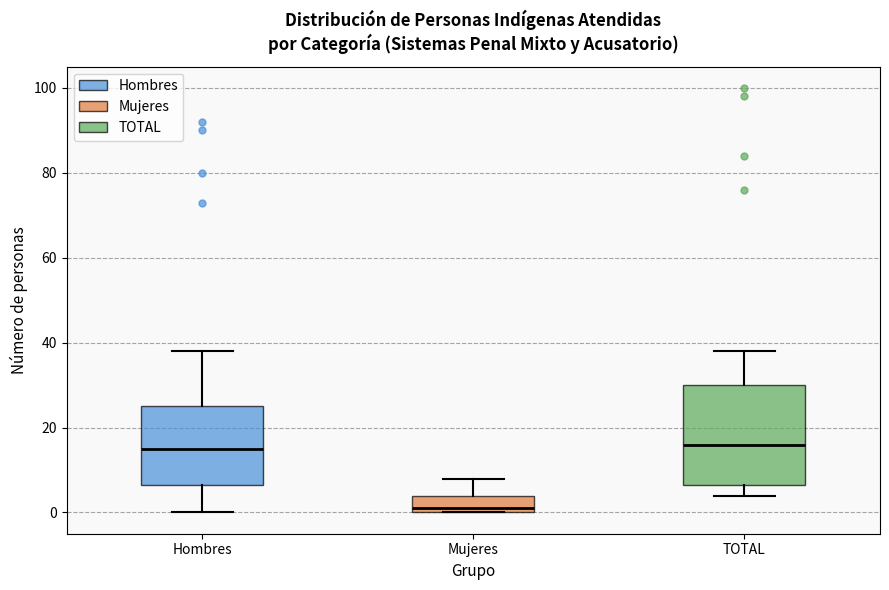

Reading left to right, transcribe this box plot: for each box, give where its median line is, the range the box spans, and where its two whiskers end, as read against the y-axis. The values are not printed on the chart, so give them approximately, as read against the axis.

Hombres: median 16, box 6 to 26, whiskers 0 to 38
Mujeres: median 2, box 0 to 4, whiskers 0 to 8
TOTAL: median 16, box 6 to 30, whiskers 4 to 38